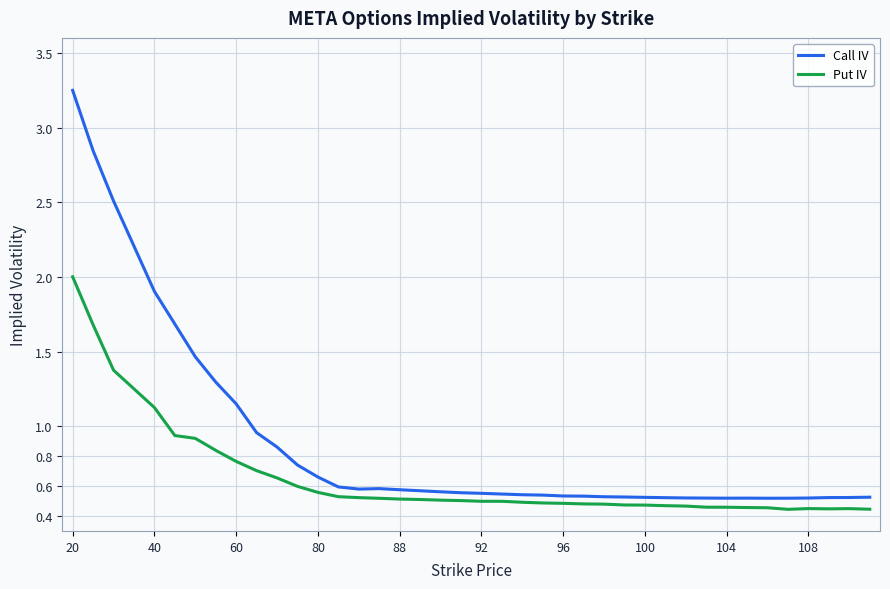

Which series has the widest spread of values?

Call IV